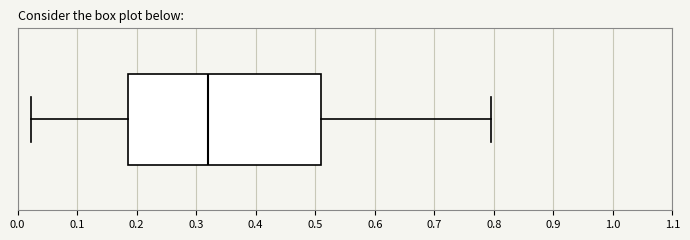

Read this box plot against the x-axis: the position of the median line, the range covered by the box, and the ends of both whiskers. The values are not printed on the chart, so give them approximately, as read against the axis.

median 0.32, box 0.19 to 0.51, whiskers 0.02 to 0.80